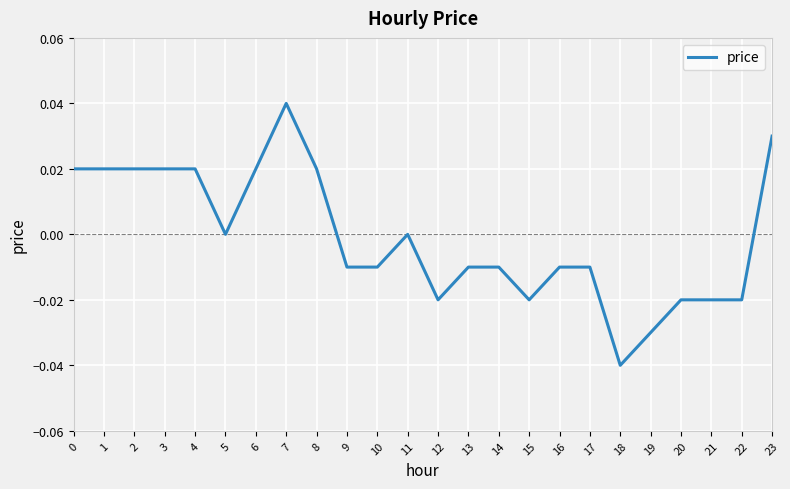

What is the difference between the maximum and minimum values?

0.1